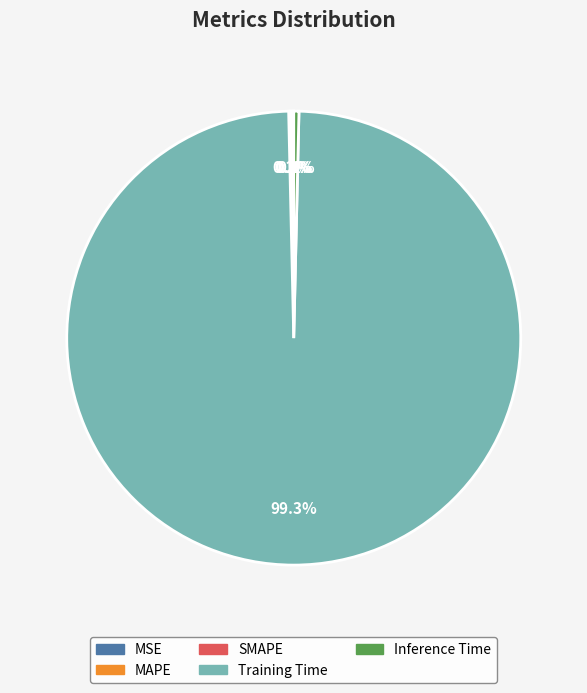

What is the largest slice in the pie chart?

Training Time